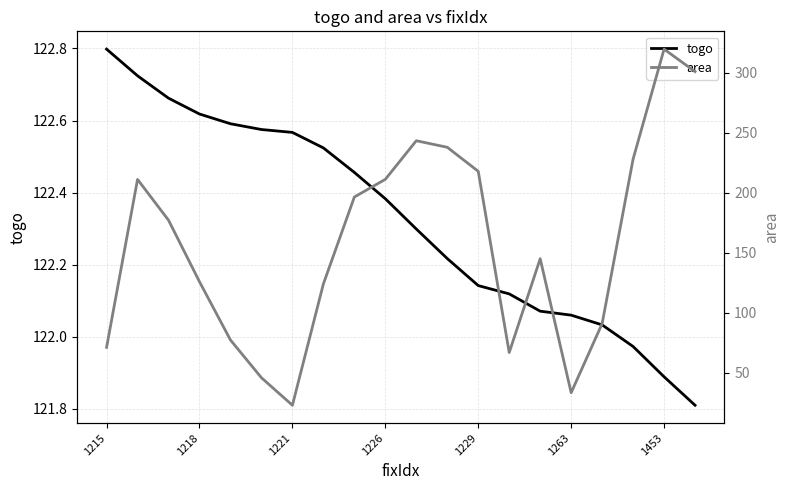

What is the difference between the maximum and minimum values in the togo series?

1.0